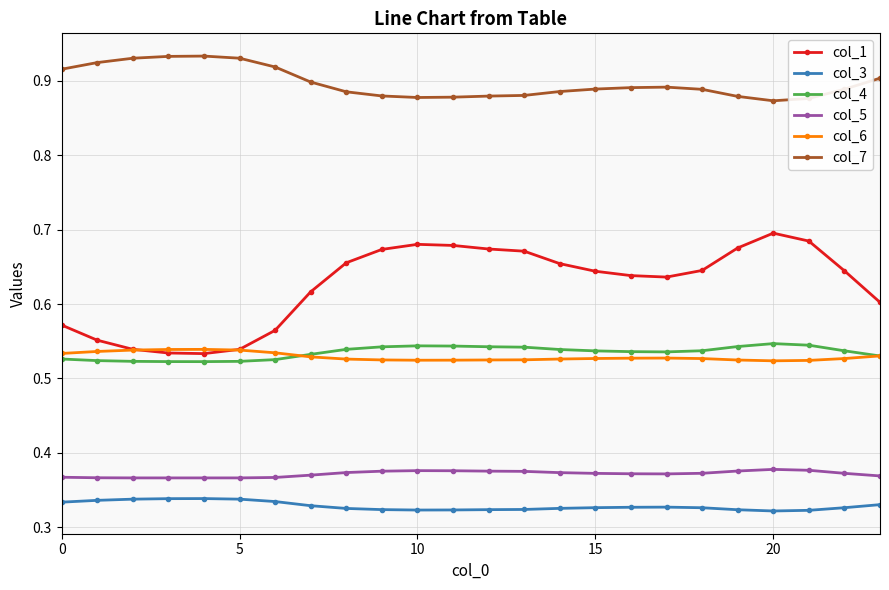

How many col_7 values are between 0 and 1?

24